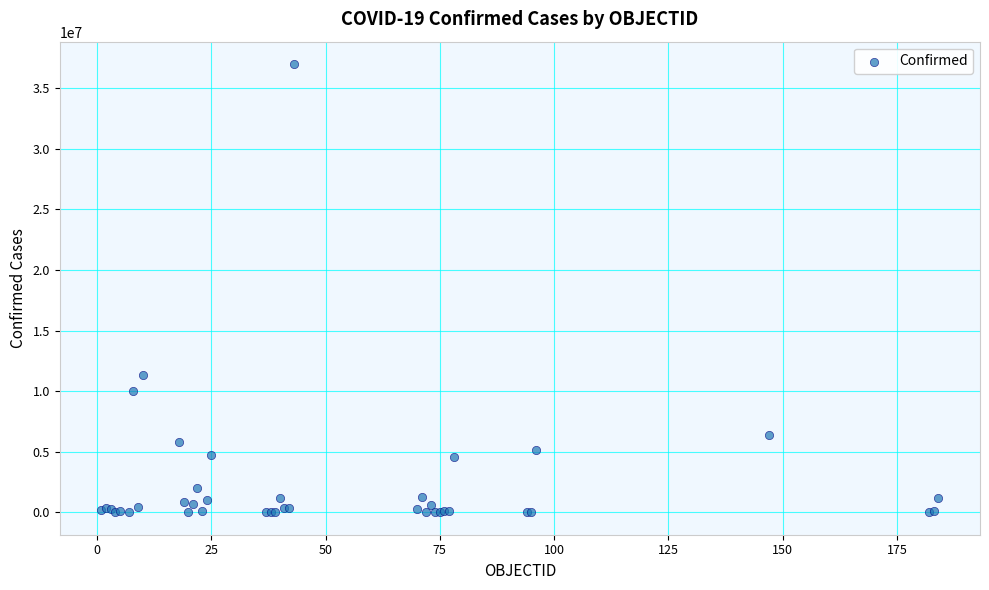

What Y value in the scatter plot is closest to 18489550?

11330342